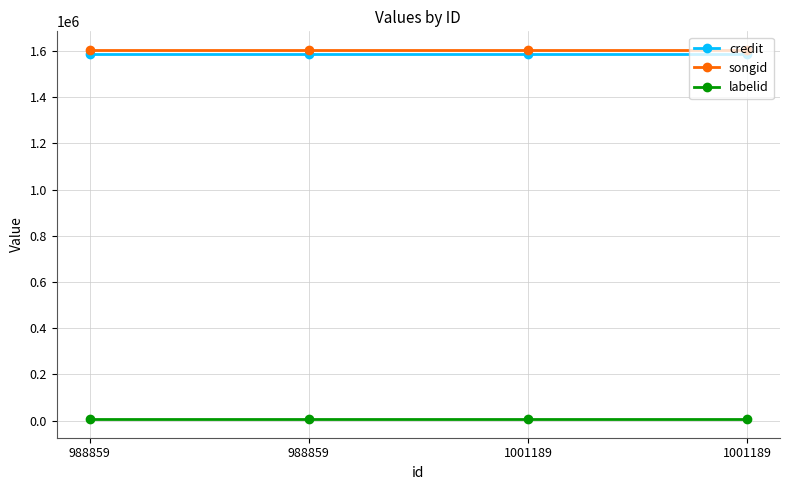

What are all the series names shown in the legend?

credit, songid, labelid